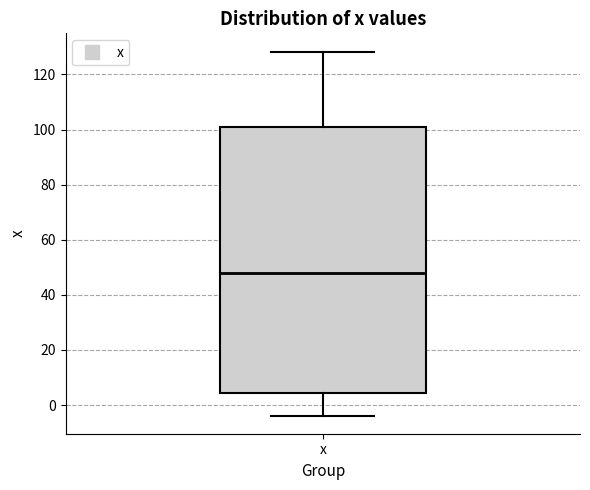

Read this box plot against the y-axis: the position of the median line, the range covered by the box, and the ends of both whiskers. The values are not printed on the chart, so give them approximately, as read against the axis.

median 48, box 4 to 100, whiskers -4 to 128